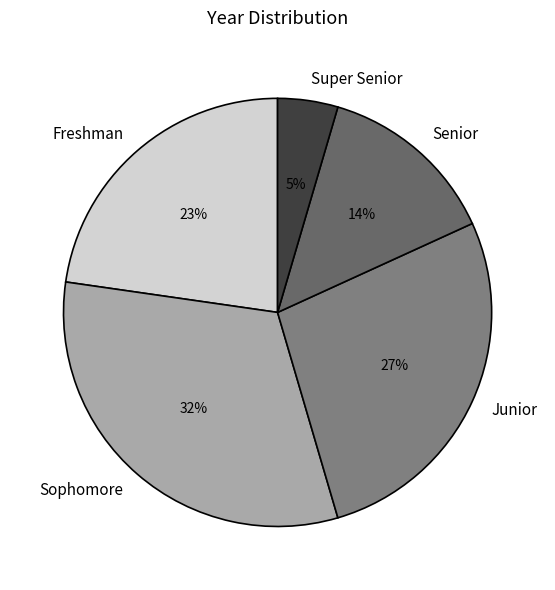

How many slices are in this pie chart?

5